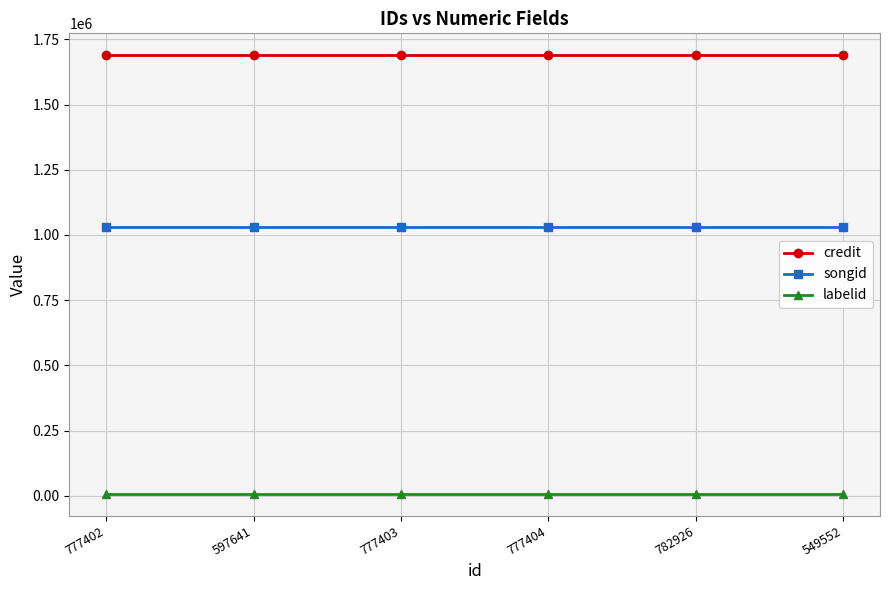

True or false: songid has a value of 1736052 at 777404.

False